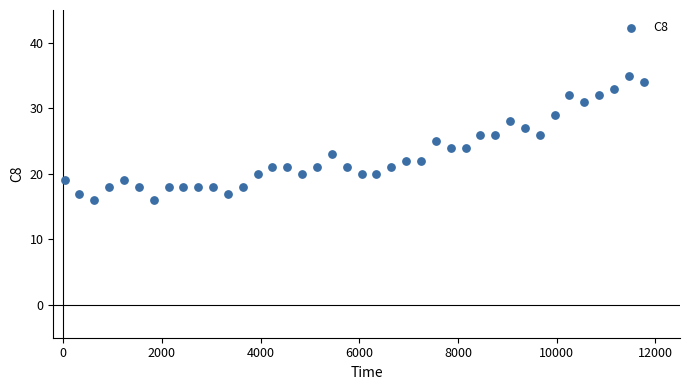

What is the range of X values (max minus min)?

11736